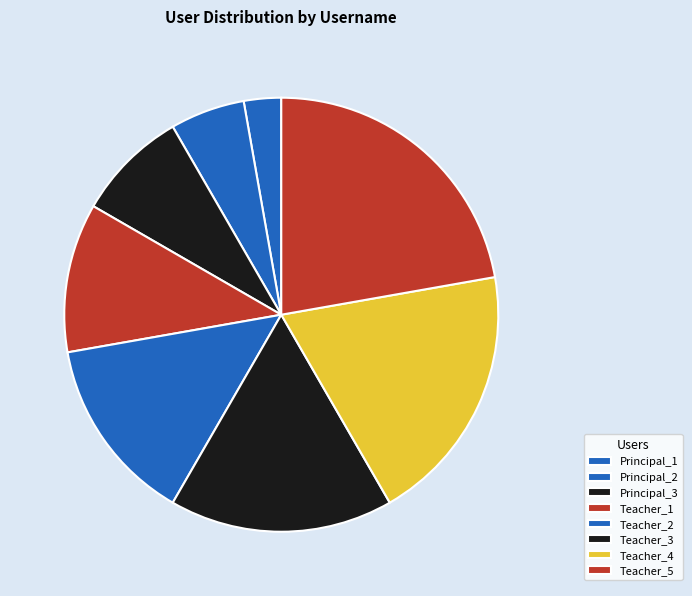

The Teacher_2 slice represents 7% of the pie. True or false?

False